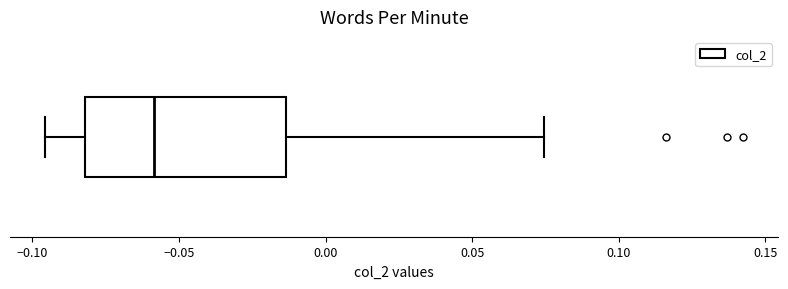

Read this box plot against the x-axis: the position of the median line, the range covered by the box, and the ends of both whiskers. The values are not printed on the chart, so give them approximately, as read against the axis.

median -0.060, box -0.080 to -0.015, whiskers -0.095 to 0.075